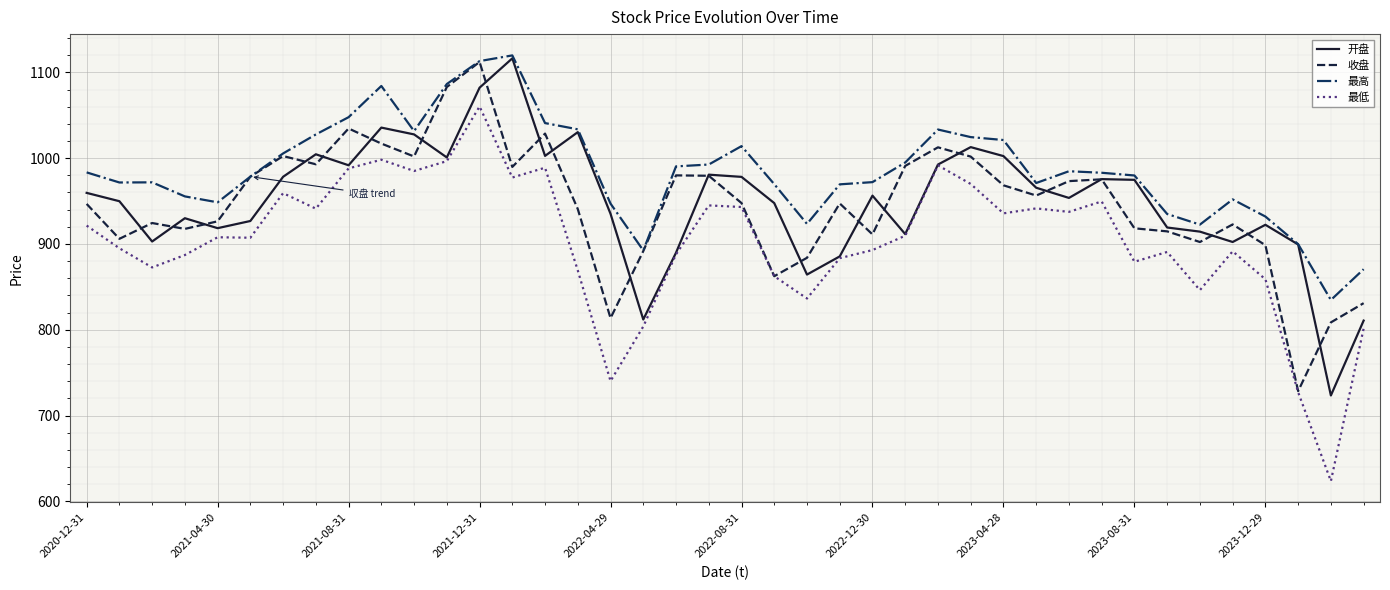

Which series has the largest range (max minus min)?

最低